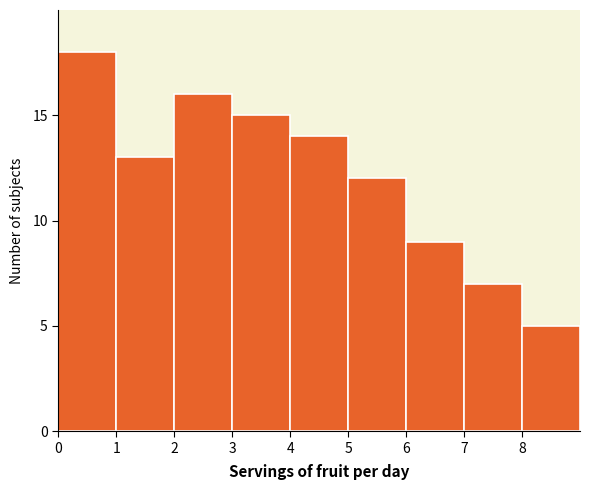

Reading left to right, list every bar in this chart as the range it spans on the x-axis followed by its height. The values are not printed on the chart, so give them approximately, as read against the axis.

0 to 1: 18
1 to 2: 13
2 to 3: 16
3 to 4: 15
4 to 5: 14
5 to 6: 12
6 to 7: 9
7 to 8: 7
8 to 9: 5